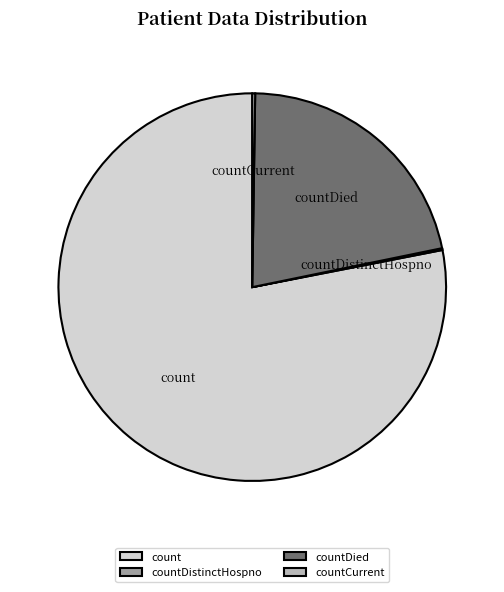

Which slice is the largest?

count